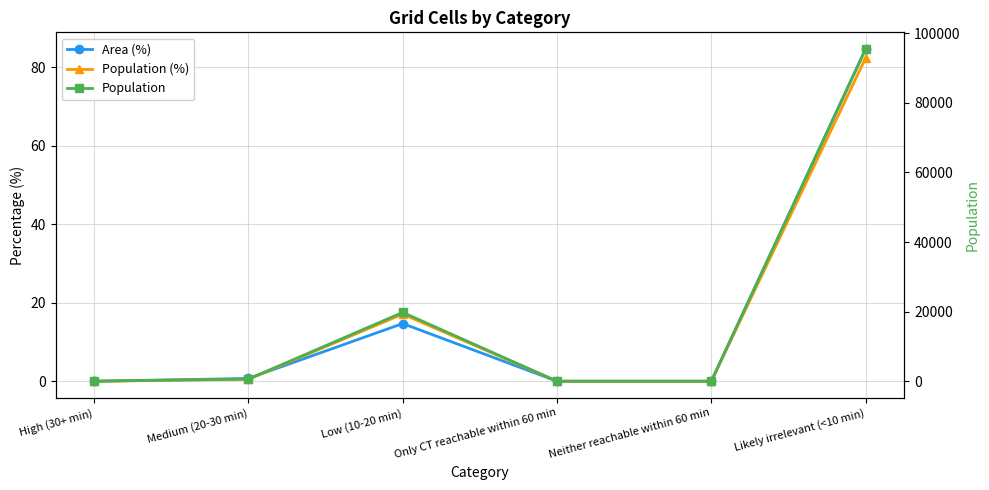

Read the Population (%) value at Likely irrelevant (<10 min).

82.4